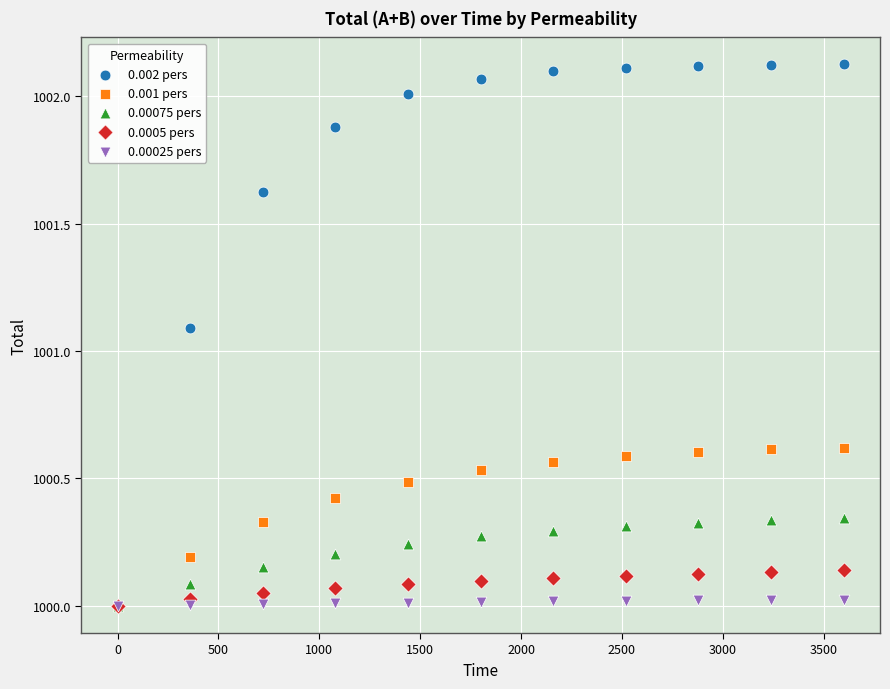

Across all series, what Y value is closest to 1001?

1001.1